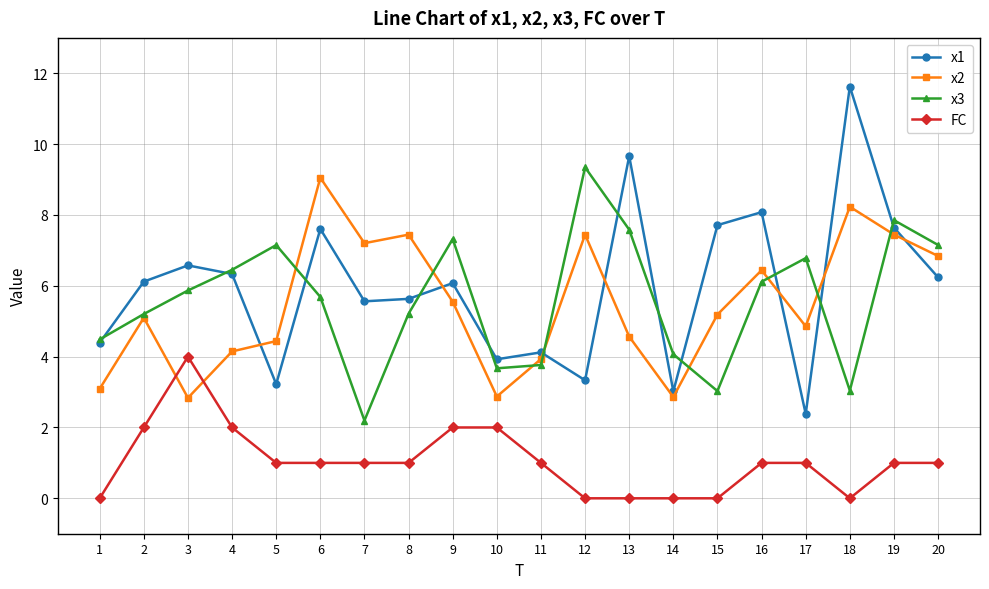

Between which two adjacent categories do FC and x2 first intersect?

2 and 3